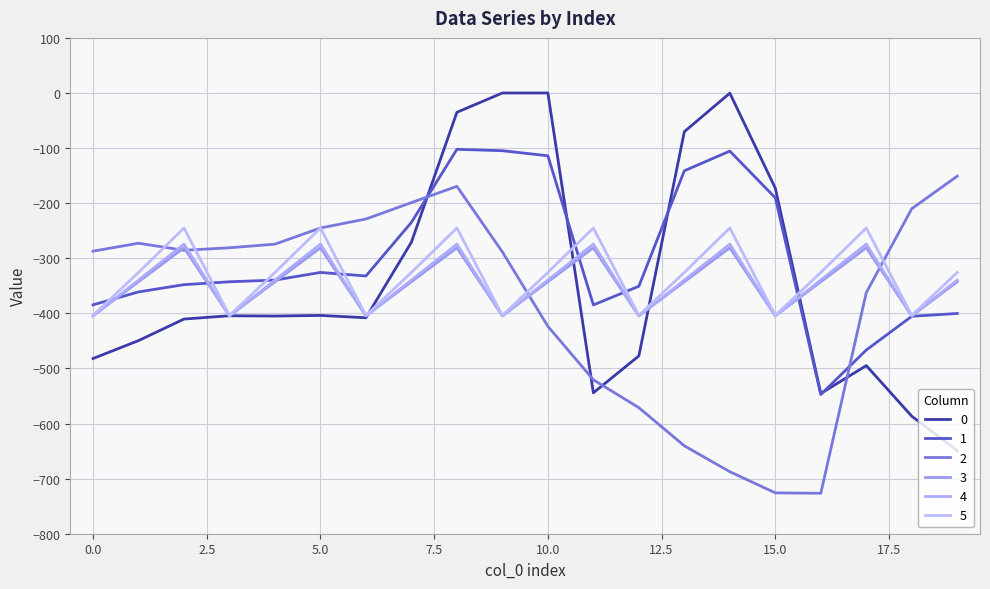

Where do 2 and 5 first cross each other?

1 and 2